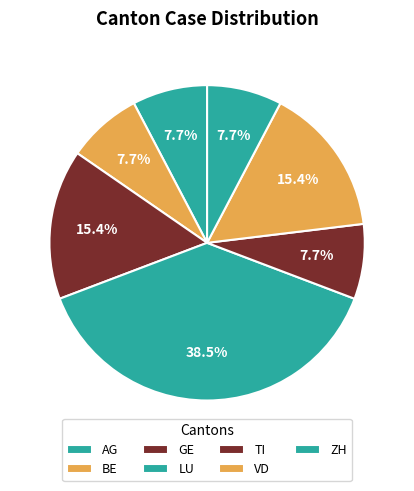

Does TI represent more than half of the total?

No